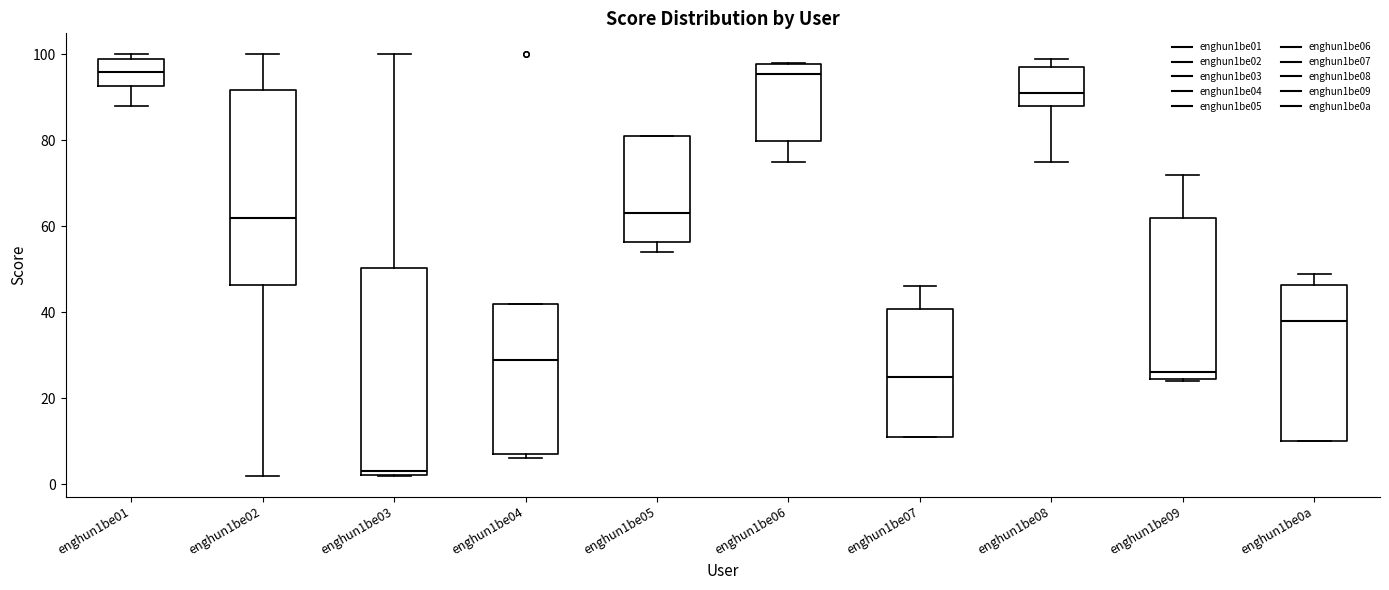

Which box is the tallest, from its lower edge to its upper edge?

enghun1be03